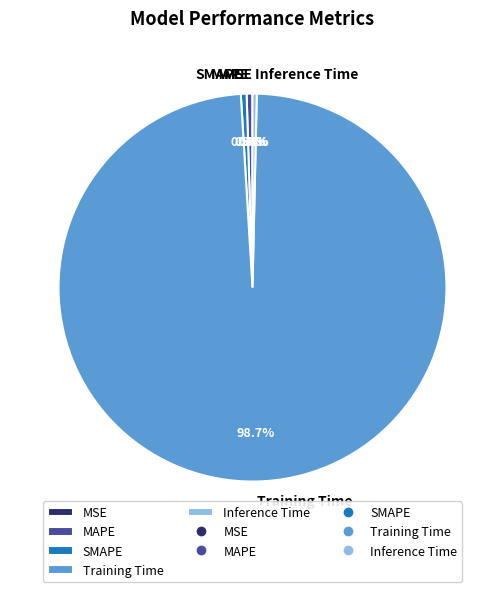

Is there any slice that represents more than half of the pie?

Yes